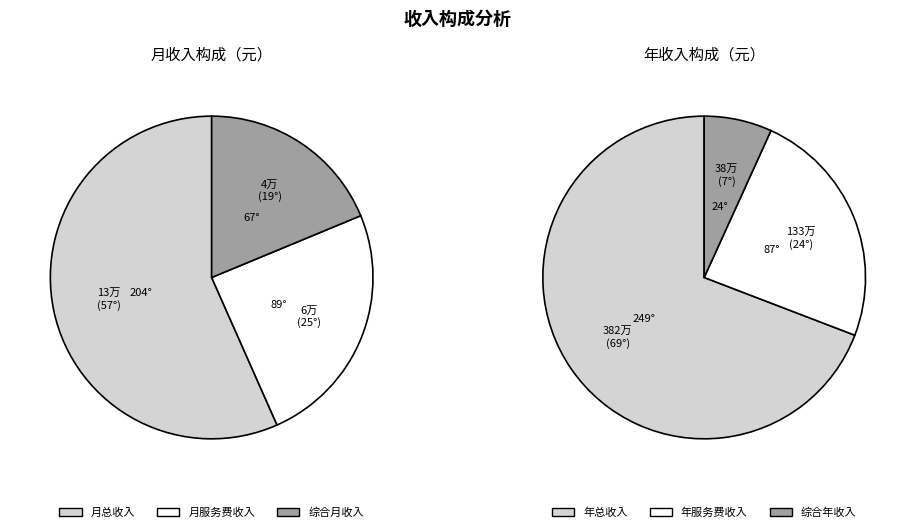

Which category accounts for the majority?

月总收入